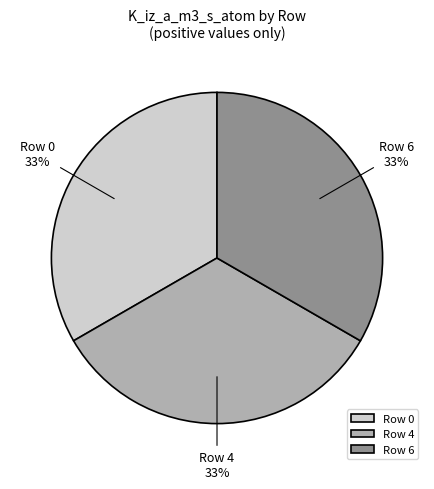

To the nearest percent, what is the average slice percentage?

33%